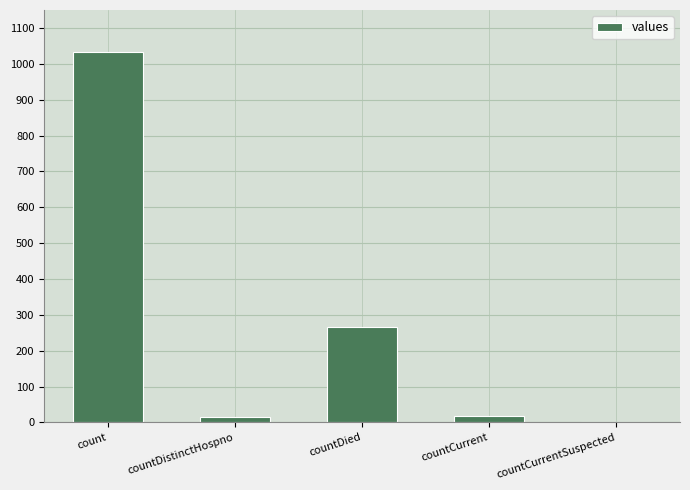

The chart shows a value of 648 at count. True or false?

False